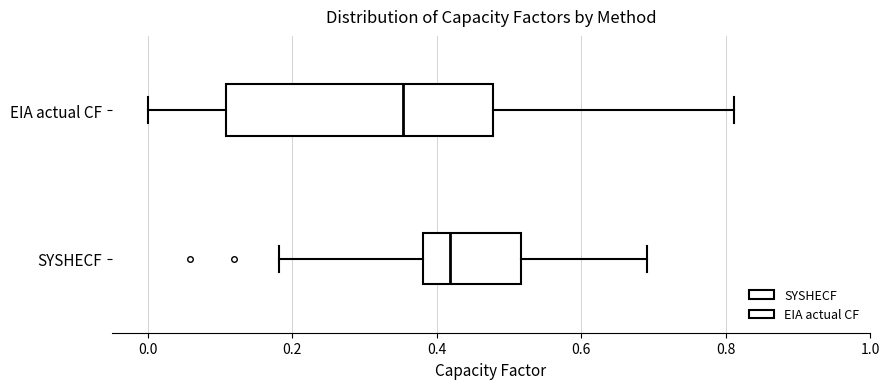

Where does the left whisker of the box for SYSHECF end on the x-axis? The values are not printed on the chart, so give them approximately, as read against the axis.

0.18